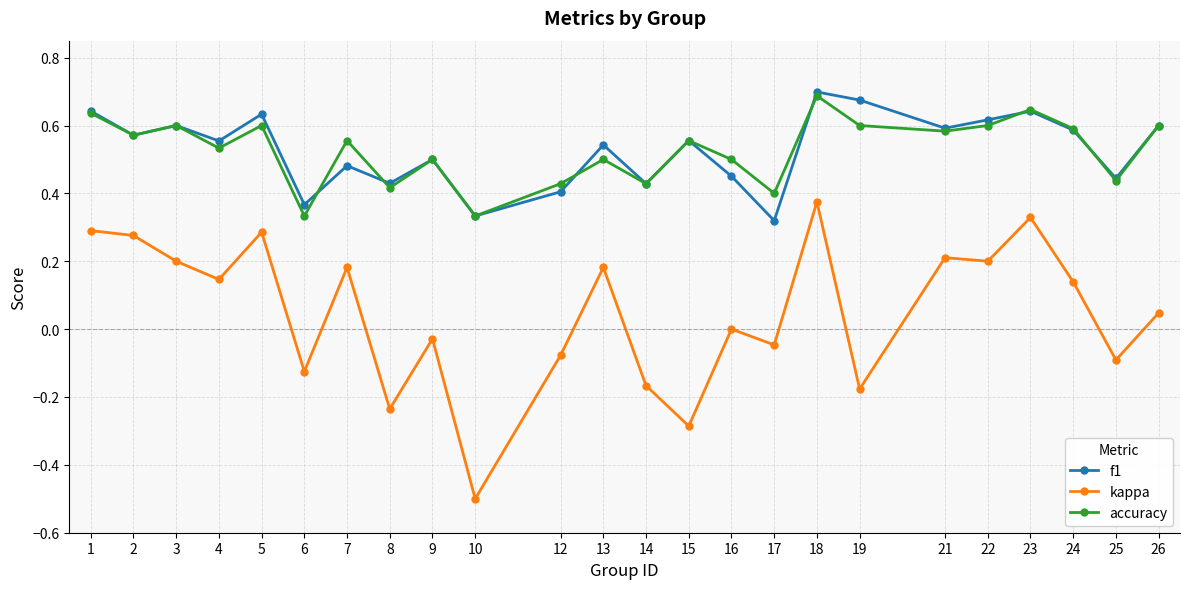

True or false: accuracy and kappa intersect in this chart.

False